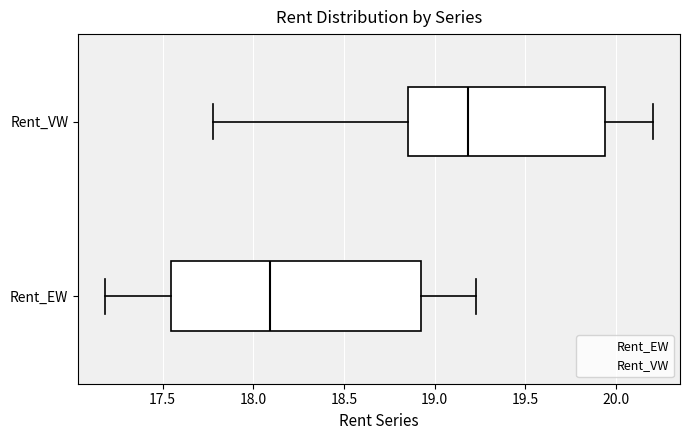

Where is the right edge of the box for Rent_VW on the x-axis? The values are not printed on the chart, so give them approximately, as read against the axis.

19.95